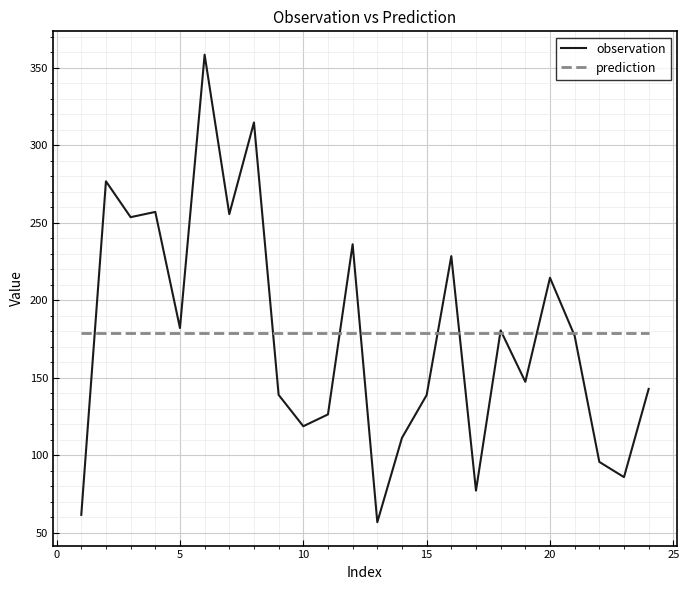

True or false: observation and prediction intersect in this chart.

True